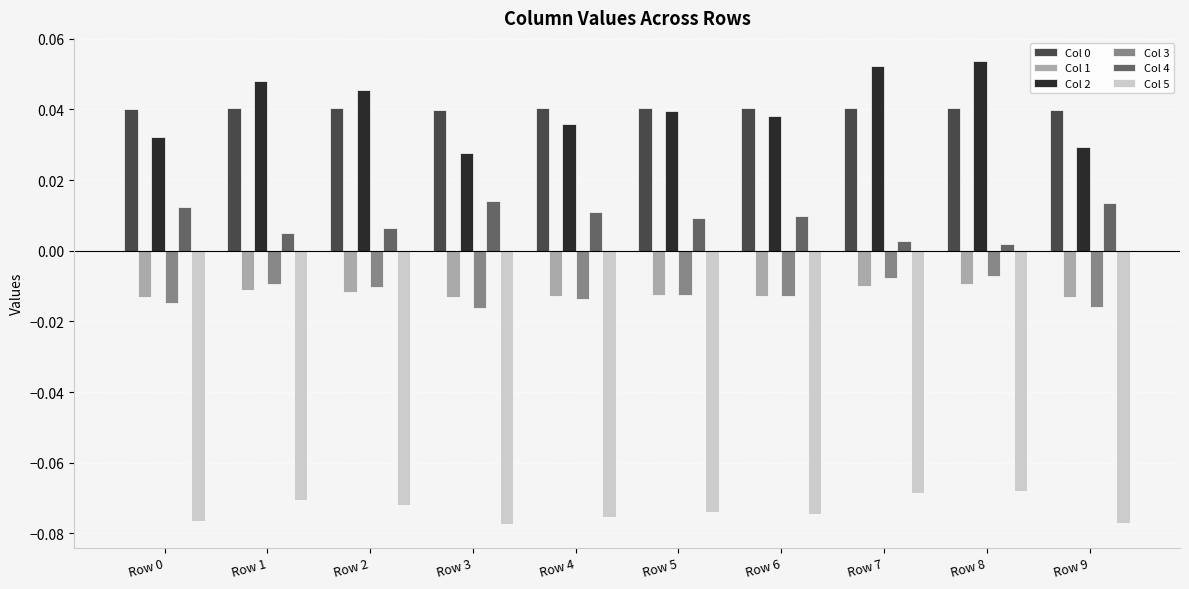

Count the Col 0 values in the range 0 to 1.

10